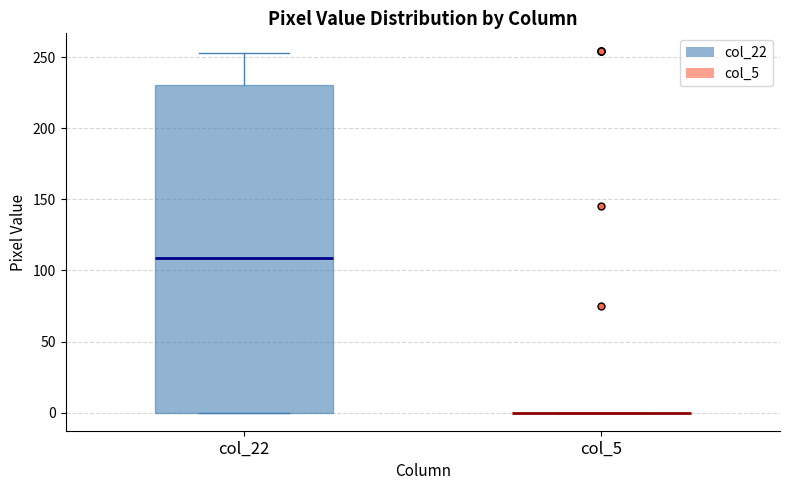

Where is the upper edge of the box for col_22 on the y-axis? The values are not printed on the chart, so give them approximately, as read against the axis.

230